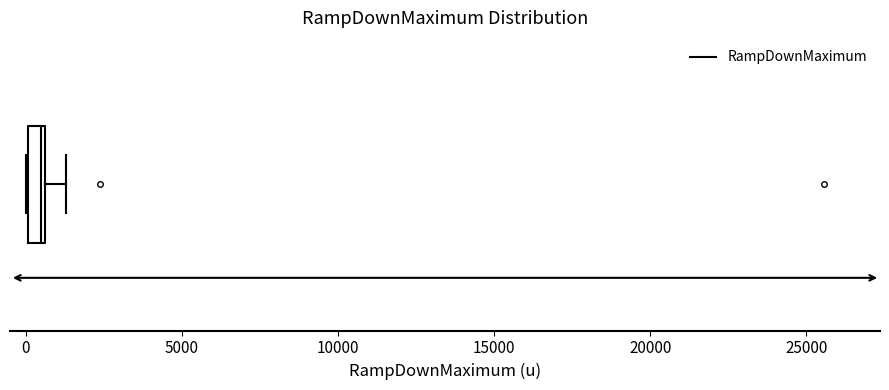

Where is the left edge of the box on the x-axis? The values are not printed on the chart, so give them approximately, as read against the axis.

0